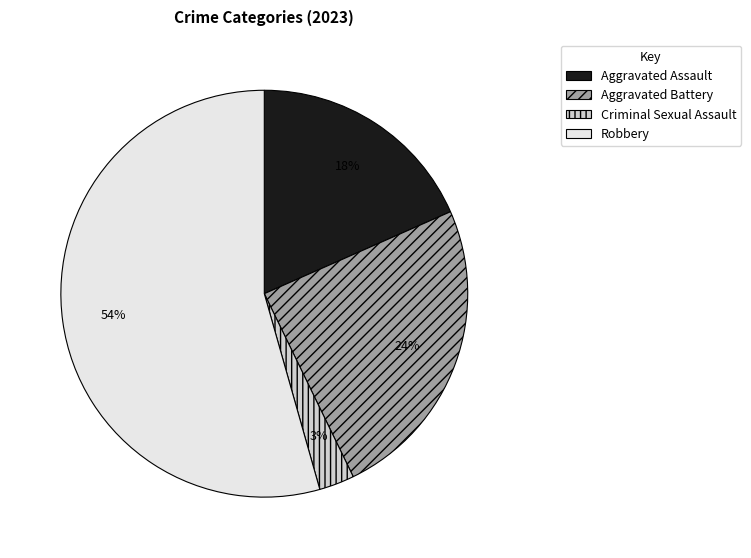

To the nearest percent, what is the difference between the largest and smallest slice percentages?

52%